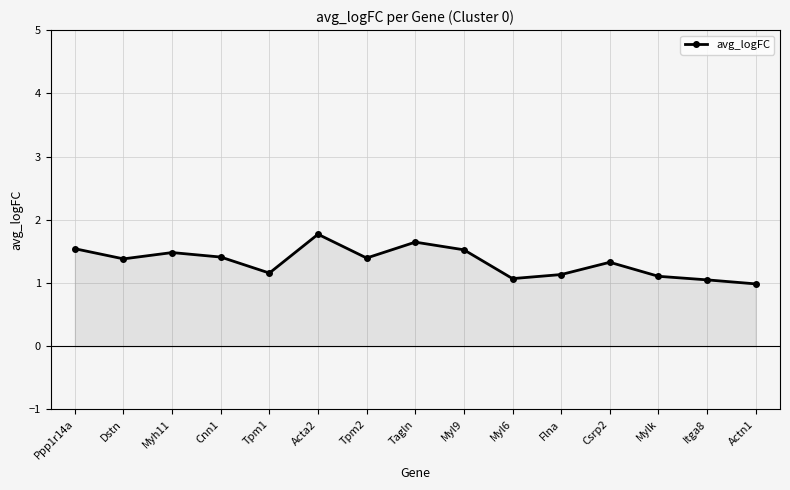

What is the label of the 5th point from the left?

Tpm1